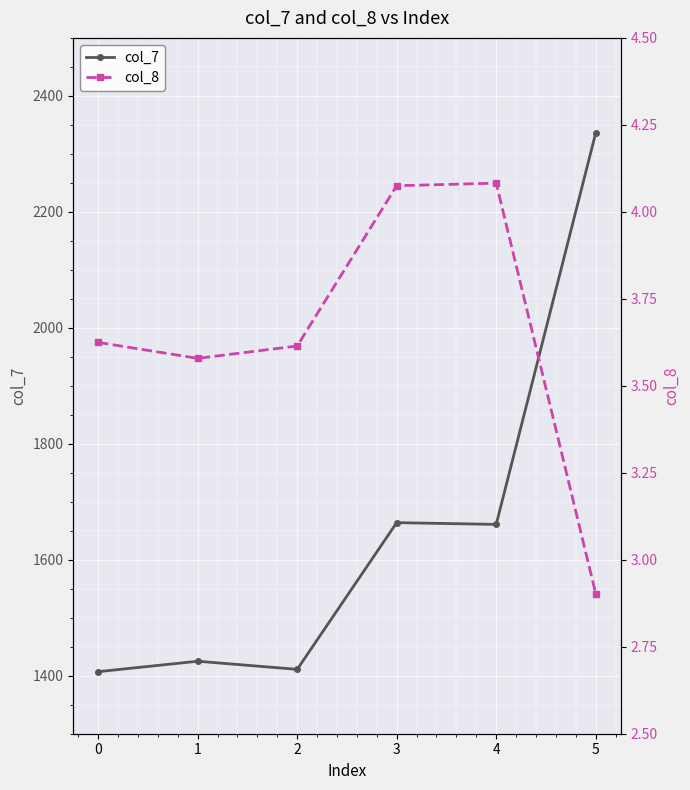

In col_8, how many points are higher than both neighbors (excluding endpoints)?

1